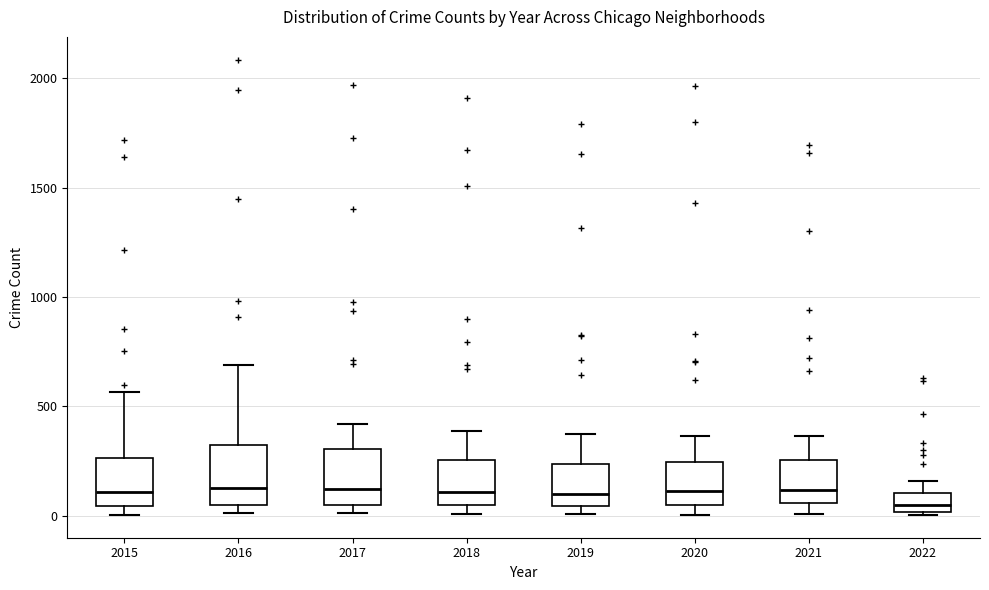

Reading left to right, transcribe this box plot: for each box, give where its median line is, the range the box spans, and where its two whiskers end, as read against the y-axis. The values are not printed on the chart, so give them approximately, as read against the axis.

2015: median 100, box 50 to 250, whiskers 0 to 550
2016: median 150, box 50 to 300, whiskers 0 to 700
2017: median 100, box 50 to 300, whiskers 0 to 400
2018: median 100, box 50 to 250, whiskers 0 to 400
2019: median 100, box 50 to 250, whiskers 0 to 400
2020: median 100, box 50 to 250, whiskers 0 to 350
2021: median 100, box 50 to 250, whiskers 0 to 350
2022: median 50, box 0 to 100, whiskers 0 to 150